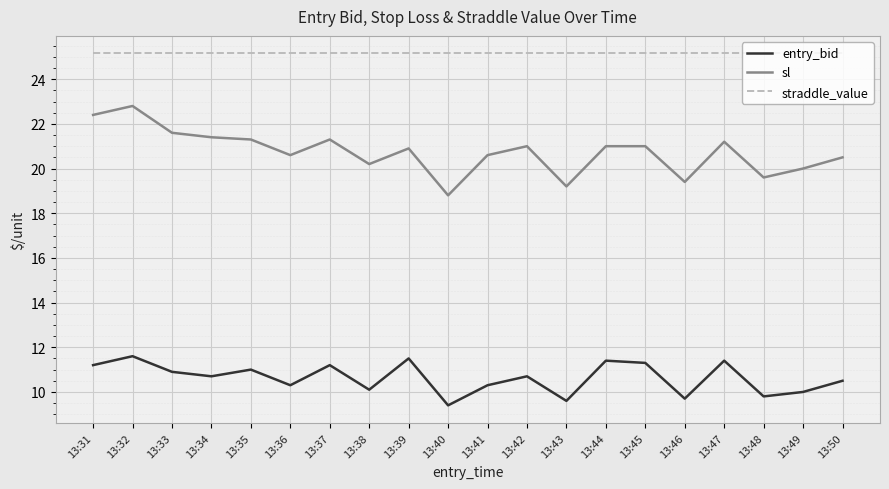

How many lines are shown in the chart?

3